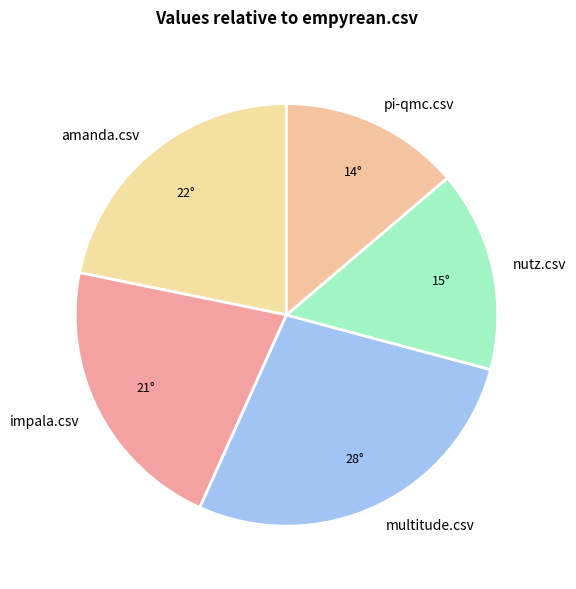

True or false: pi-qmc.csv accounts for 1% of the total.

False